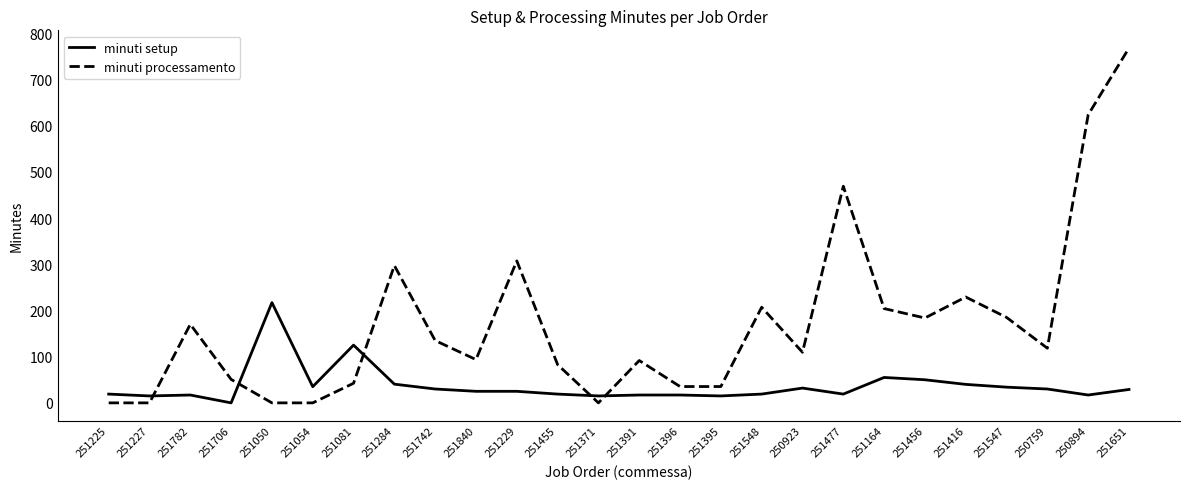

What is the total value across all series at 251391?

108.6